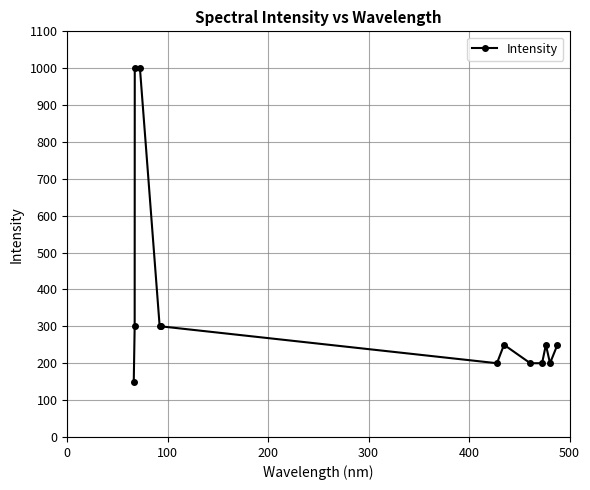

True or false: there are more than 1 points higher than both neighbors.

True